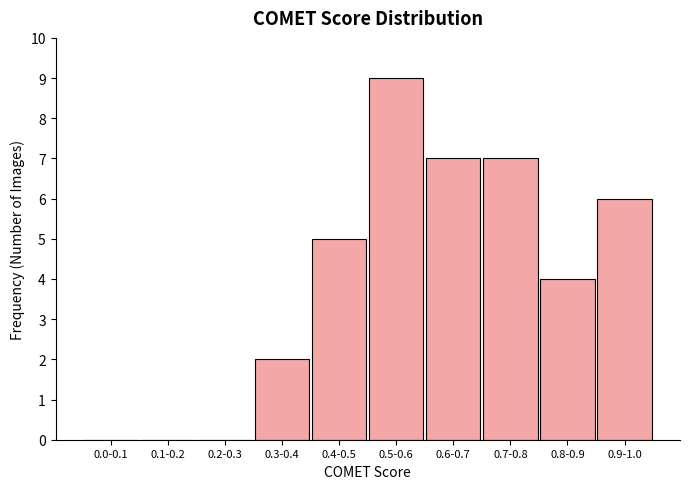

Reading right to left, extract all data points from this chart.

0.9-1.0=6	0.8-0.9=4	0.7-0.8=7	0.6-0.7=7	0.5-0.6=9	0.4-0.5=5	0.3-0.4=2	0.2-0.3=0	0.1-0.2=0	0.0-0.1=0